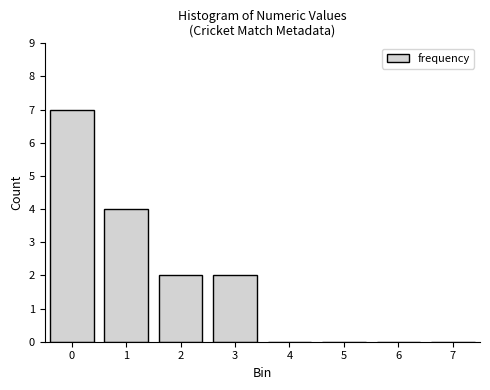

Reading left to right, list all the values displayed in this chart.

0=7	1=4	2=2	3=2	4=0	5=0	6=0	7=0